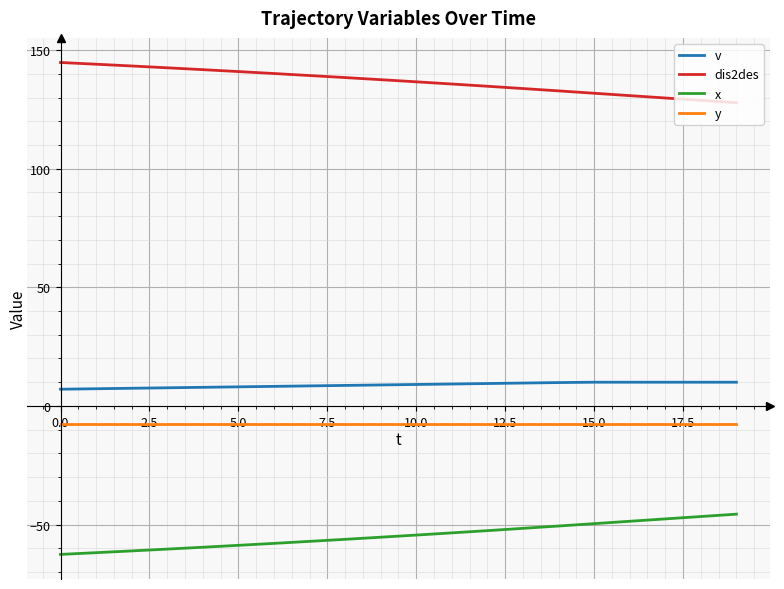

Rank the series by their maximum value, from highest to lowest.

dis2des, v, y, x